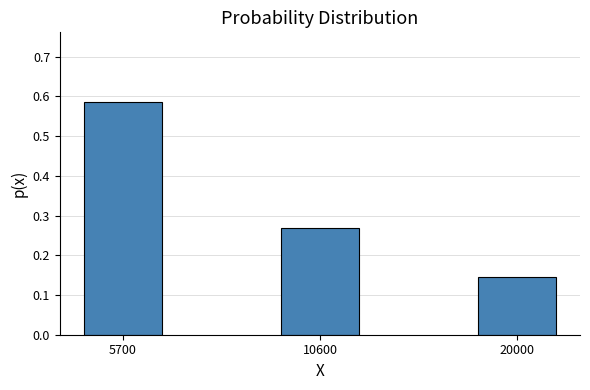

What is the difference between the values at 5700 and 20000?

0.4